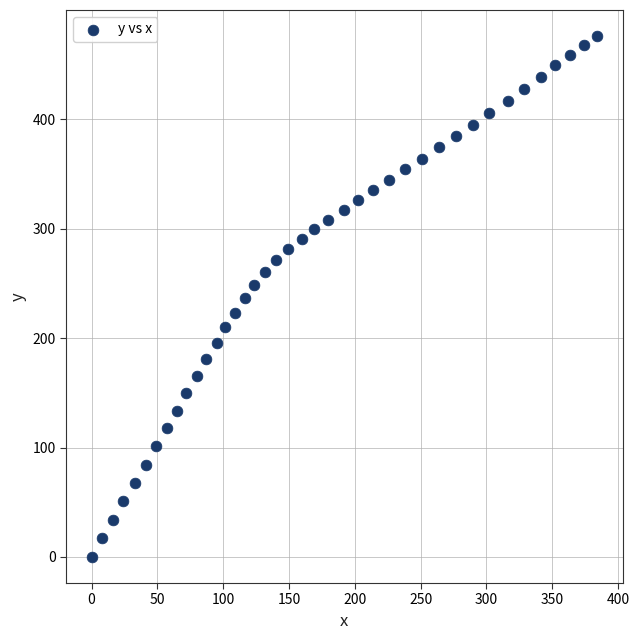

What is the range of Y values (max minus min)?

476.0